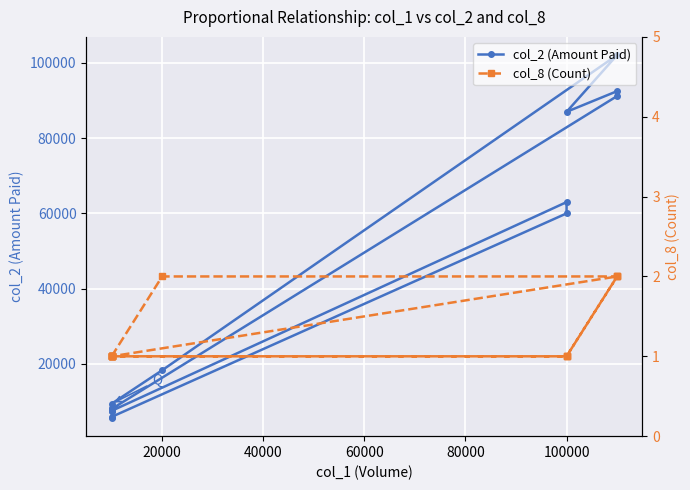

The col_8 (Count) series shows 2 at 15. True or false?

False